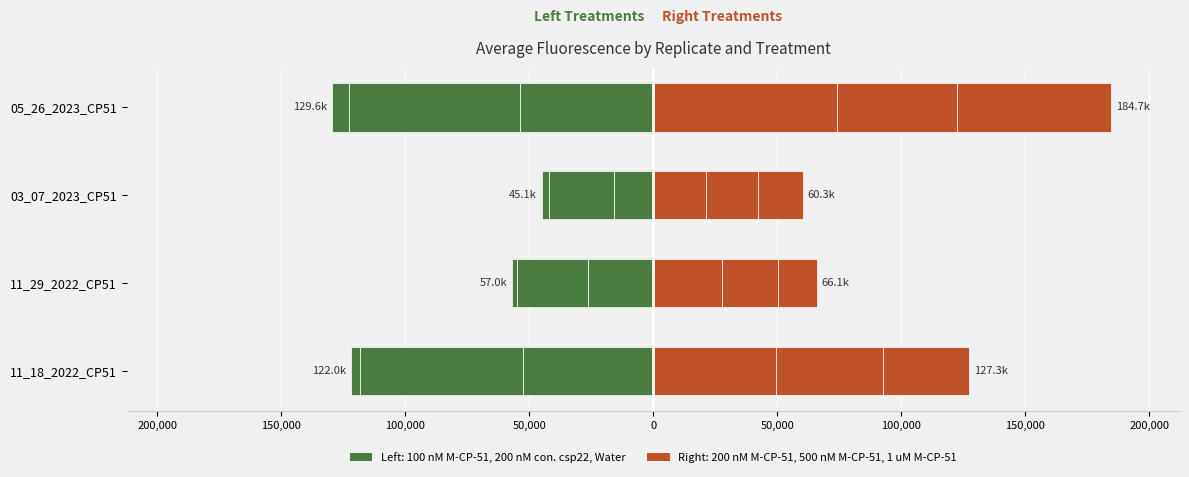

Rank the series by their maximum value, from highest to lowest.

200 nM M-CP-51 (right), 1 uM M-CP-51 (right), 500 nM M-CP-51 (right), Water (left), 100 nM M-CP-51 (left), 200 nM con. csp22 (left)